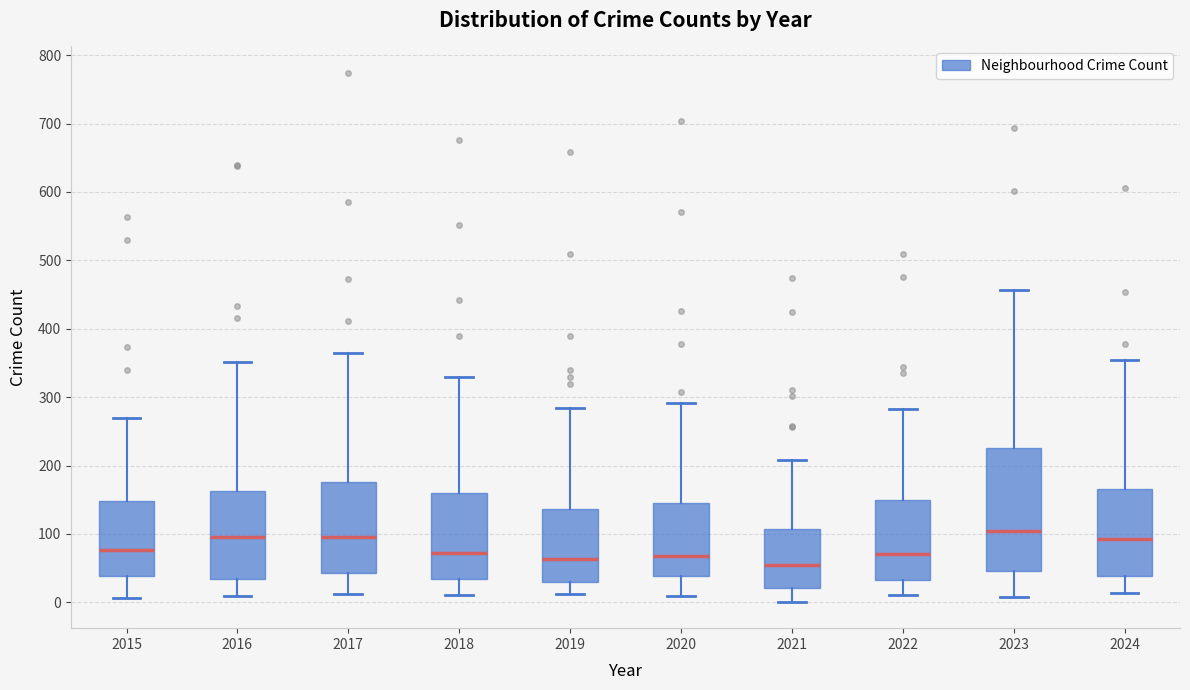

Reading left to right, transcribe this box plot: for each box, give where its median line is, the range the box spans, and where its two whiskers end, as read against the y-axis. The values are not printed on the chart, so give them approximately, as read against the axis.

2015: median 80, box 40 to 150, whiskers 10 to 270
2016: median 100, box 30 to 160, whiskers 10 to 350
2017: median 100, box 40 to 180, whiskers 10 to 370
2018: median 70, box 30 to 160, whiskers 10 to 330
2019: median 60, box 30 to 140, whiskers 10 to 280
2020: median 70, box 40 to 150, whiskers 10 to 290
2021: median 50, box 20 to 110, whiskers 0 to 210
2022: median 70, box 30 to 150, whiskers 10 to 280
2023: median 100, box 50 to 230, whiskers 10 to 460
2024: median 90, box 40 to 170, whiskers 10 to 350